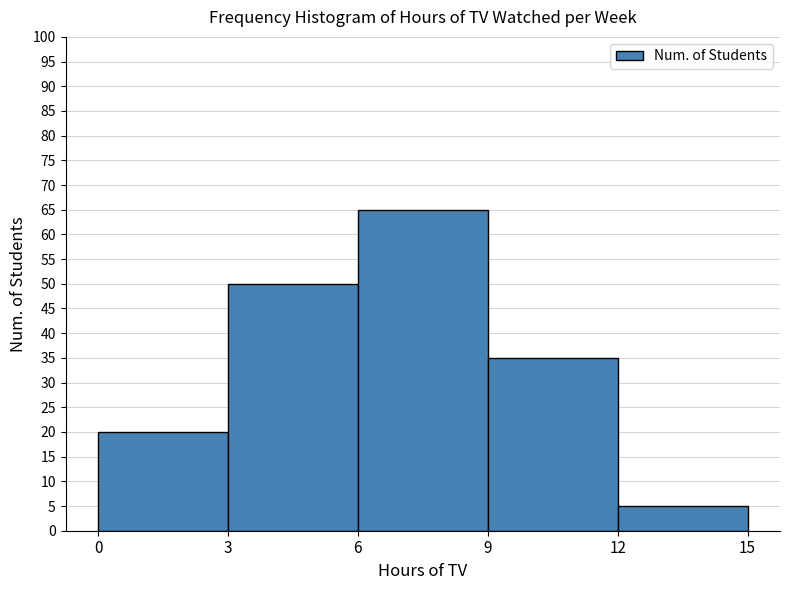

Reading left to right, list every bar in this chart as the range it spans on the x-axis followed by its height. The values are not printed on the chart, so give them approximately, as read against the axis.

0 to 3: 20
3 to 6: 50
6 to 9: 65
9 to 12: 35
12 to 15: 5